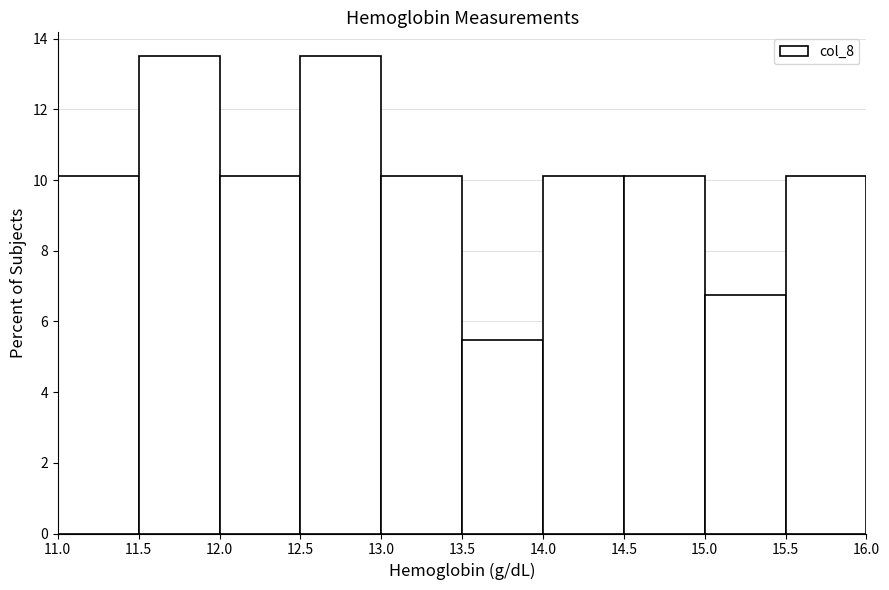

Reading left to right, list every bar in this chart as the range it spans on the x-axis followed by its height. The values are not printed on the chart, so give them approximately, as read against the axis.

11.0 to 11.5: 10.2
11.5 to 12.0: 13.6
12.0 to 12.5: 10.2
12.5 to 13.0: 13.6
13.0 to 13.5: 10.2
13.5 to 14.0: 5.4
14.0 to 14.5: 10.2
14.5 to 15.0: 10.2
15.0 to 15.5: 6.8
15.5 to 16.0: 10.2